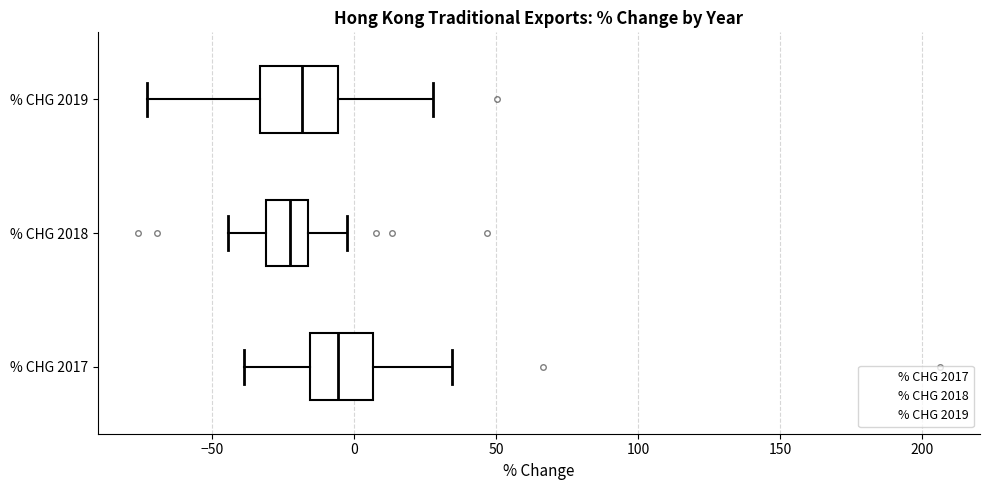

Reading bottom to top, transcribe this box plot: for each box, give where its median line is, the range the box spans, and where its two whiskers end, as read against the x-axis. The values are not printed on the chart, so give them approximately, as read against the axis.

% CHG 2017: median -5, box -15 to 5, whiskers -40 to 35
% CHG 2018: median -25, box -30 to -15, whiskers -45 to 0
% CHG 2019: median -20, box -35 to -5, whiskers -75 to 30